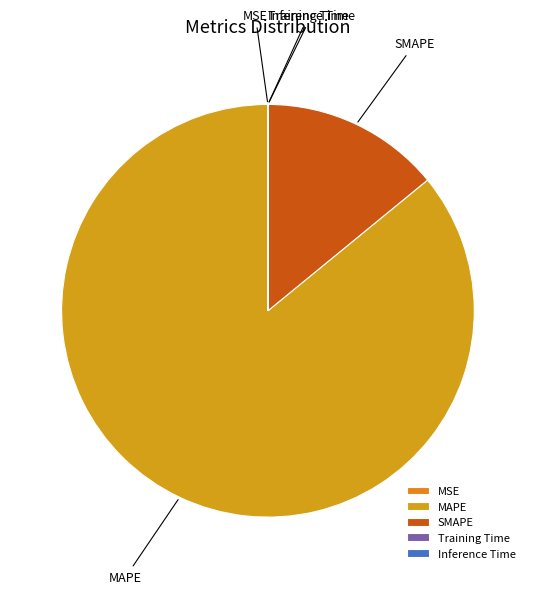

What is the majority slice?

MAPE